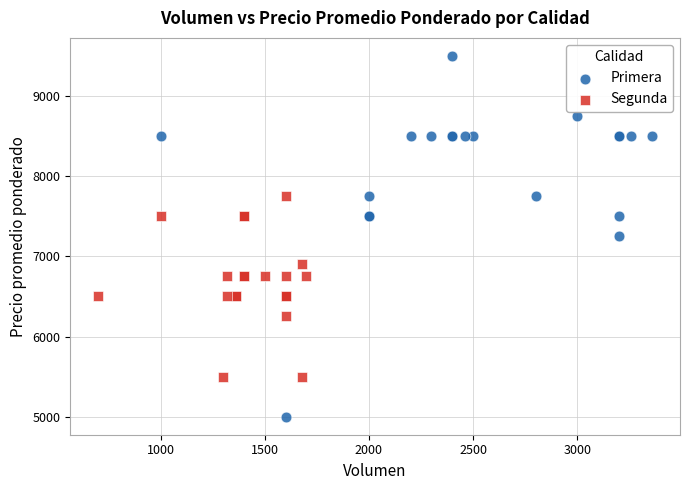

Which series contains the lowest Y value?

Primera